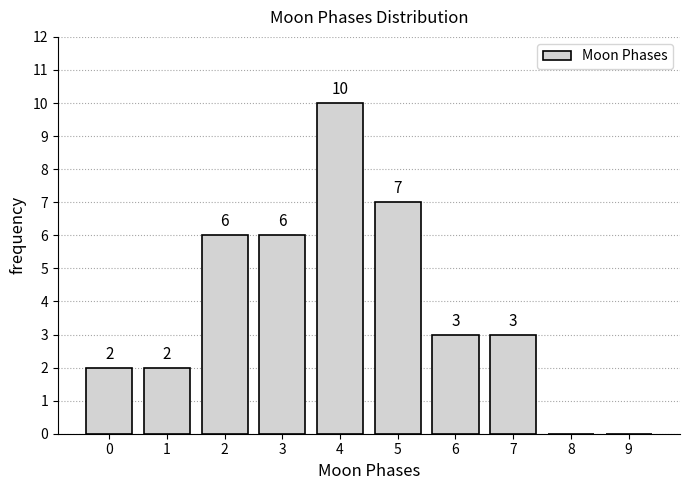

Reading left to right, extract all data points from this chart.

0=2	1=2	2=6	3=6	4=10	5=7	6=3	7=3	8=0	9=0